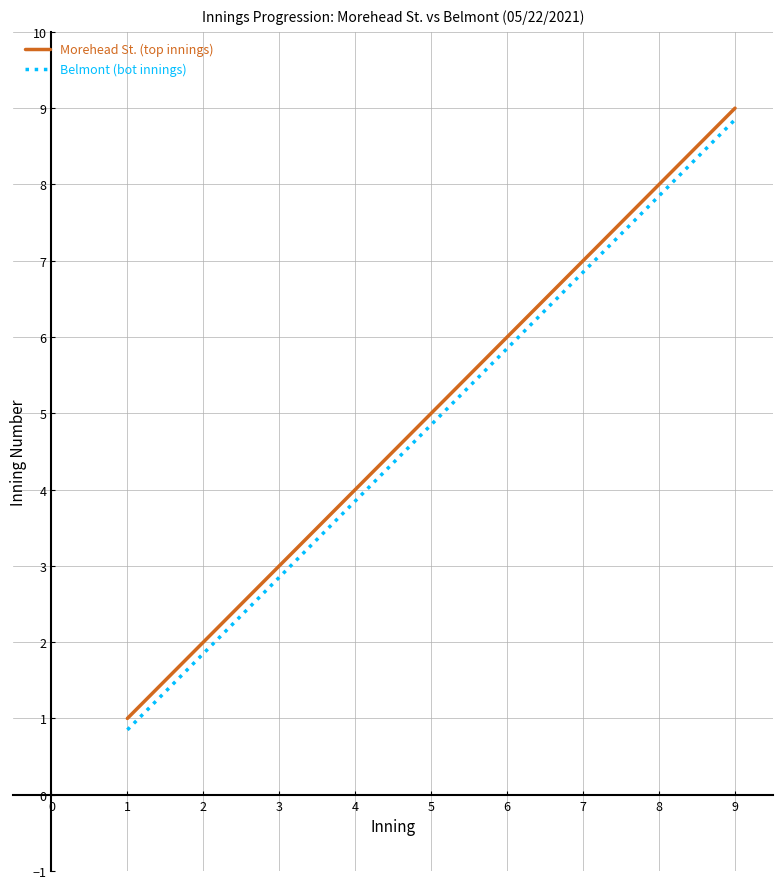

Does the chart have visible grid lines?

Yes